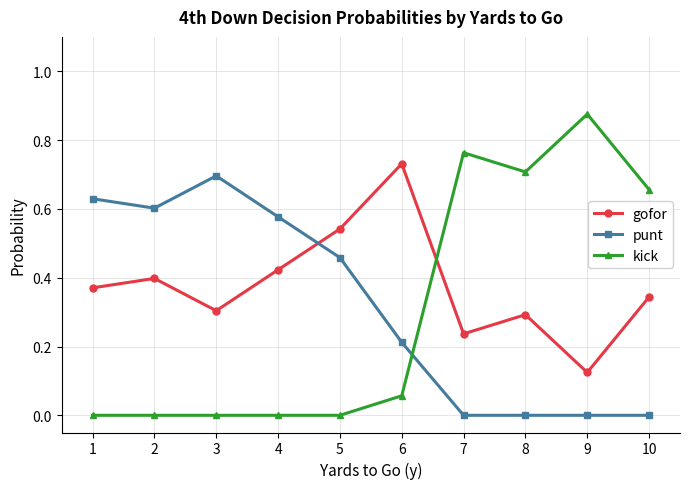

Is it true that kick equals 0.6 at 2?

False